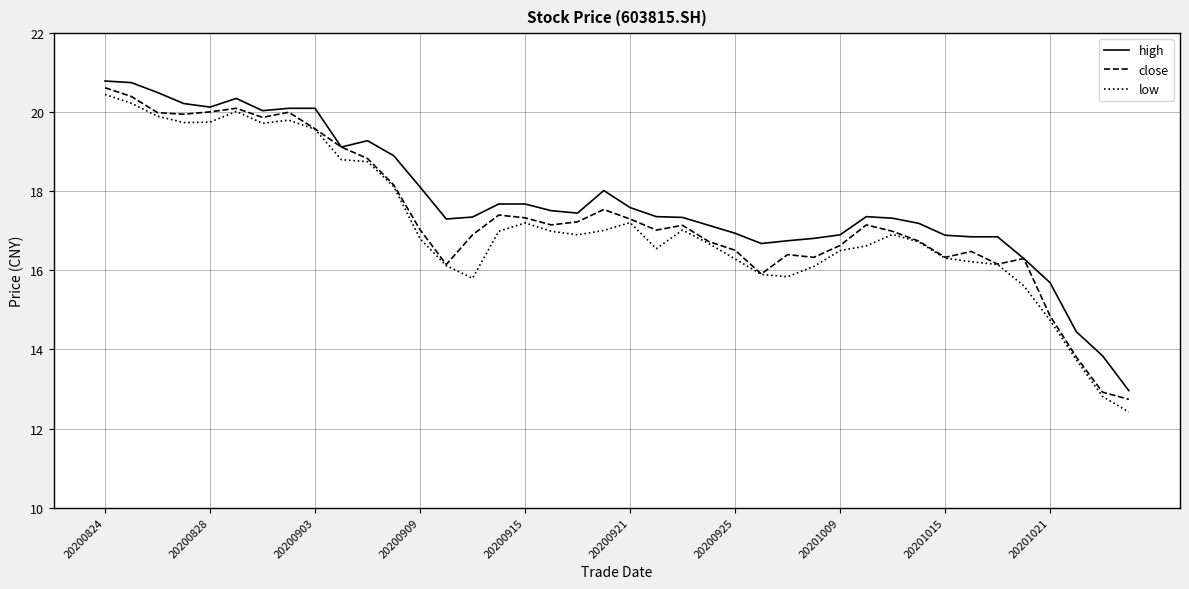

Does the chart display data point markers on the line(s)?

No